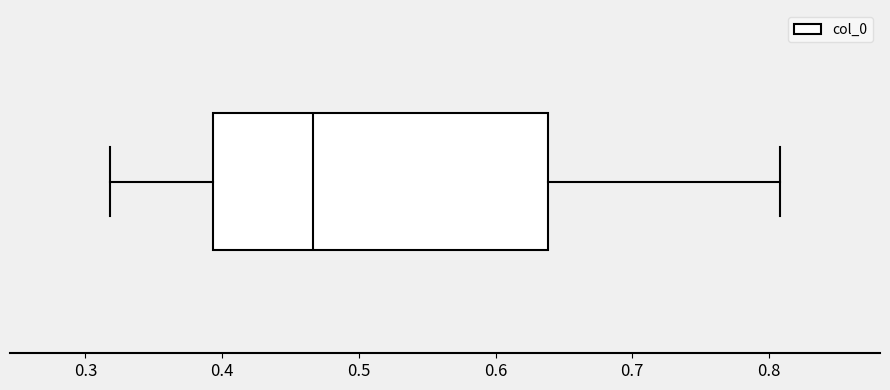

Where does the left whisker of the box end on the x-axis? The values are not printed on the chart, so give them approximately, as read against the axis.

0.32